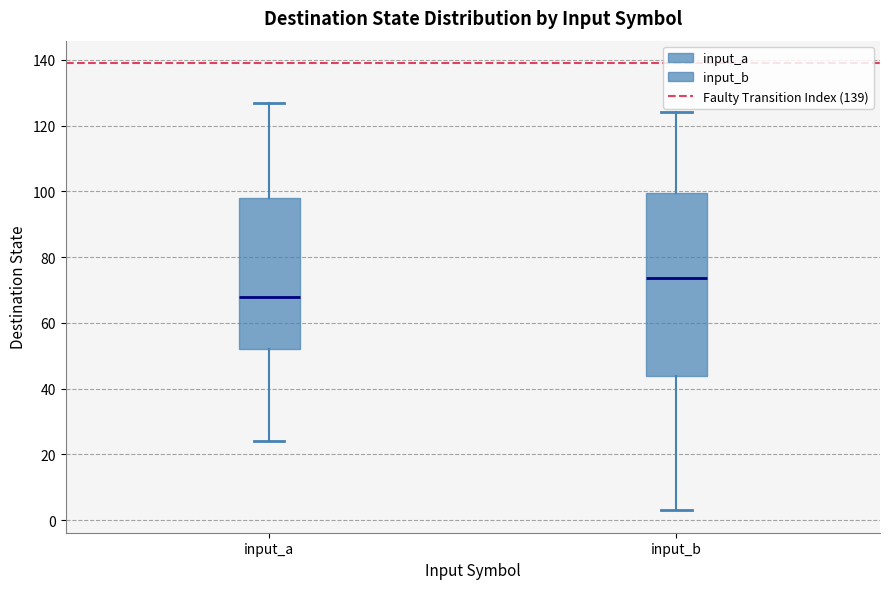

Comparing the boxes themselves (not the whiskers), which one is the tallest?

input_b